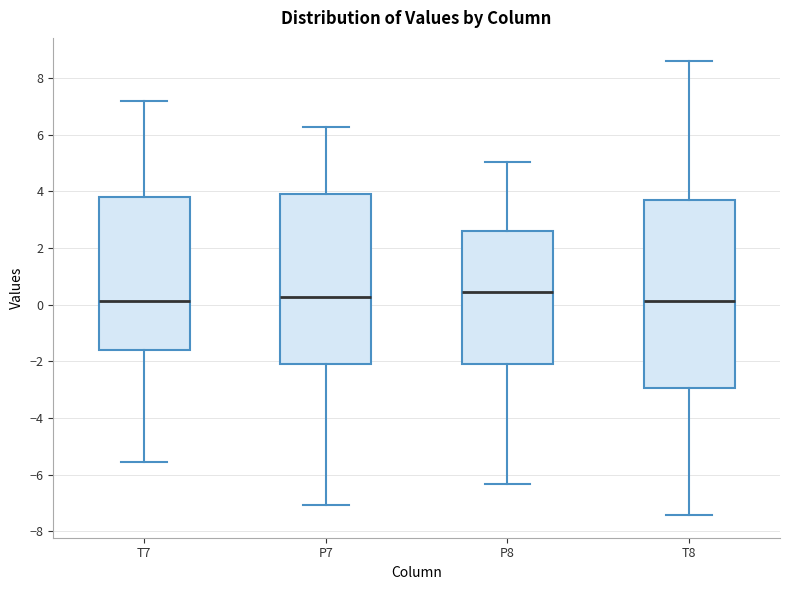

Reading left to right, transcribe this box plot: for each box, give where its median line is, the range the box spans, and where its two whiskers end, as read against the y-axis. The values are not printed on the chart, so give them approximately, as read against the axis.

T7: median 0.2, box -1.6 to 3.8, whiskers -5.6 to 7.2
P7: median 0.2, box -2.2 to 3.8, whiskers -7.0 to 6.2
P8: median 0.4, box -2.2 to 2.6, whiskers -6.4 to 5.0
T8: median 0.2, box -3.0 to 3.8, whiskers -7.4 to 8.6